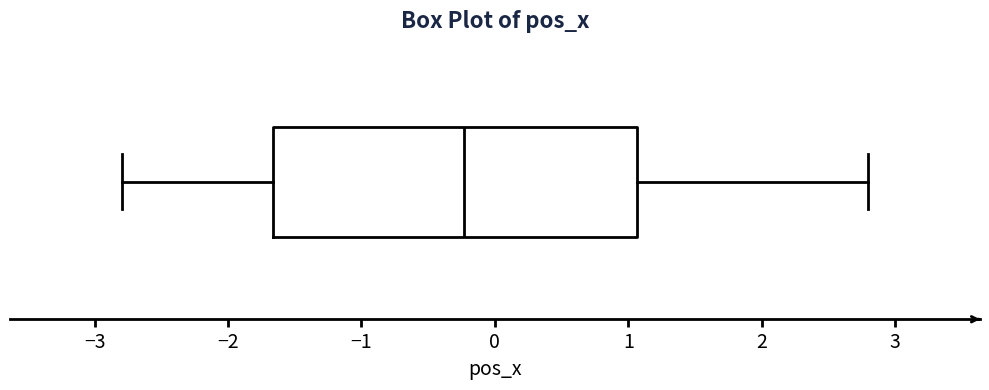

Where does the left whisker of the box end on the x-axis? The values are not printed on the chart, so give them approximately, as read against the axis.

-2.8